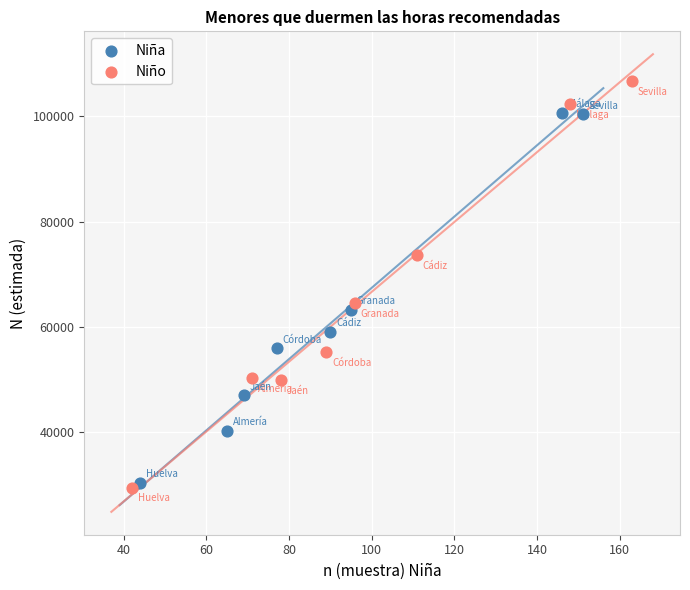

Which series contains the lowest Y value?

Niño